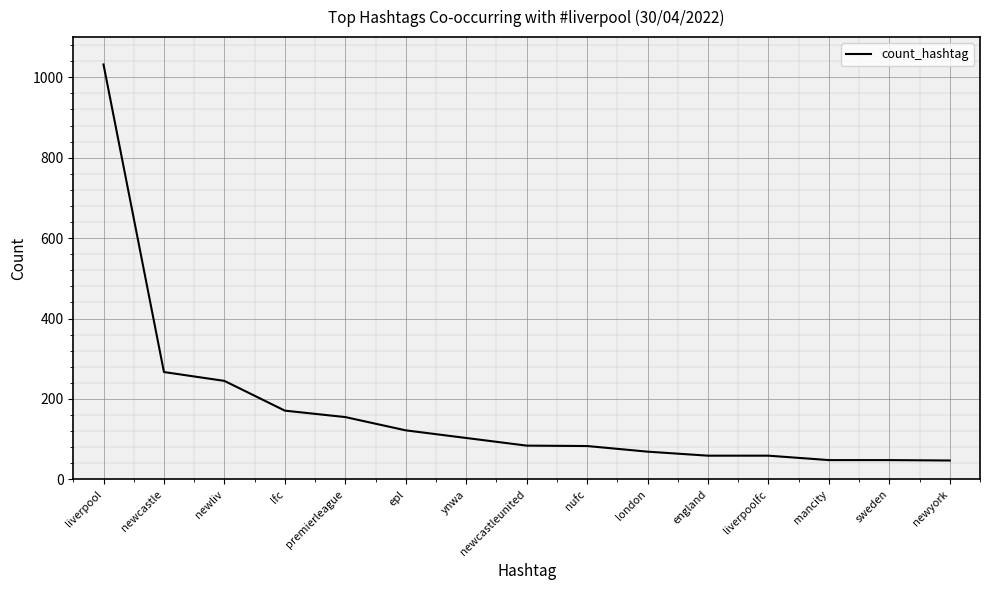

What position from the right is newcastle?

14